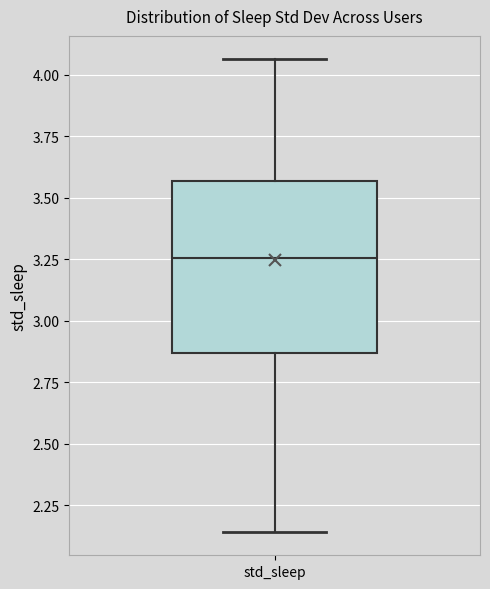

Where is the upper edge of the box for std_sleep on the y-axis? The values are not printed on the chart, so give them approximately, as read against the axis.

3.55